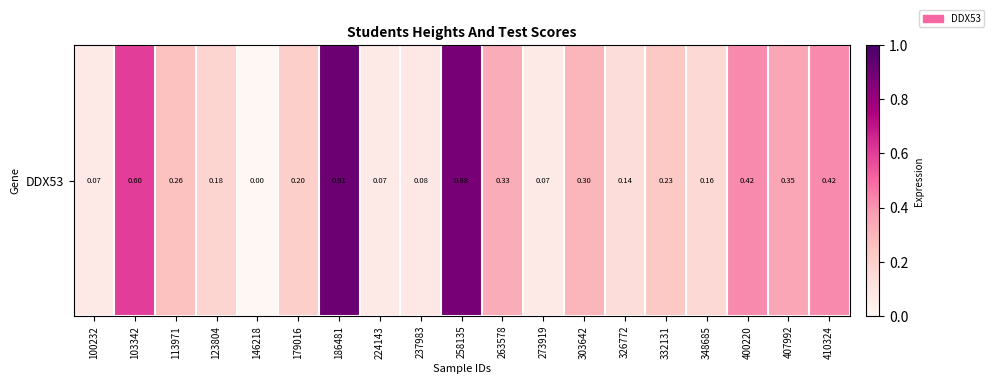

Rank the categories by value from lowest to highest.

146218, 100232, 224143, 273919, 237983, 326772, 348685, 123804, 179016, 332131, 113971, 303642, 263578, 407992, 400220, 410324, 103342, 258135, 186481